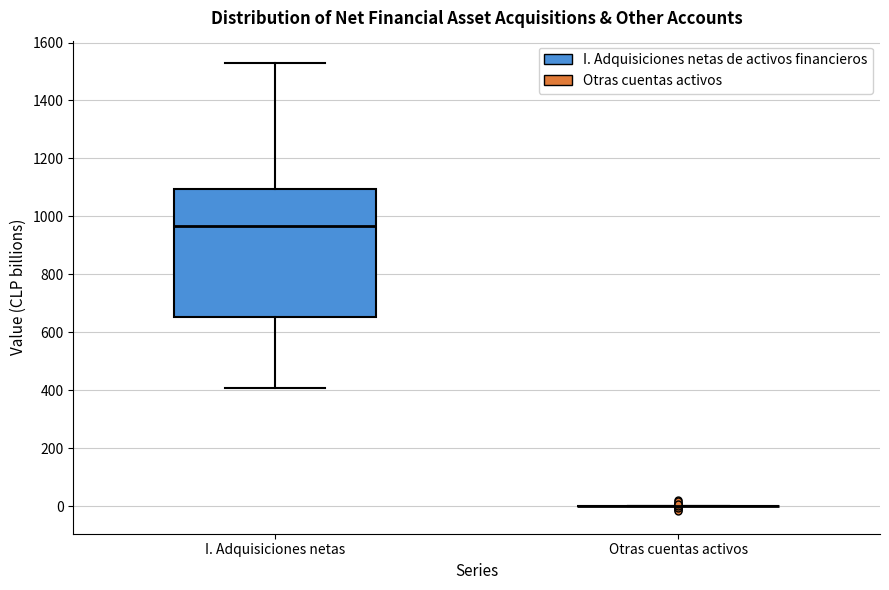

Reading left to right, transcribe this box plot: for each box, give where its median line is, the range the box spans, and where its two whiskers end, as read against the y-axis. The values are not printed on the chart, so give them approximately, as read against the axis.

I. Adquisiciones netas: median 960, box 660 to 1100, whiskers 400 to 1520
Otras cuentas activos: box collapsed to a line at 0, whiskers 0 to 0